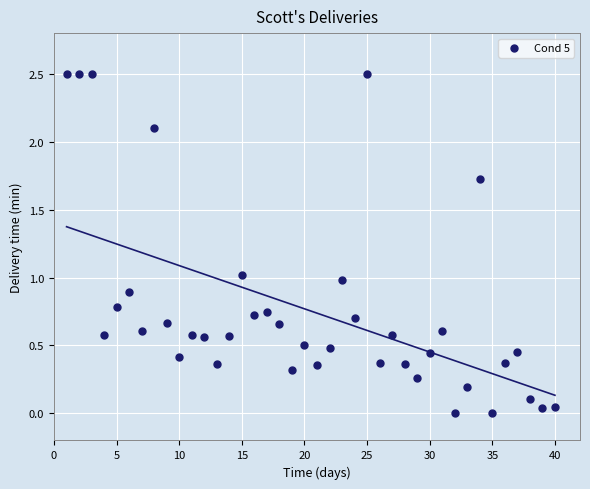

What is the range of Y values (max minus min)?

2.5